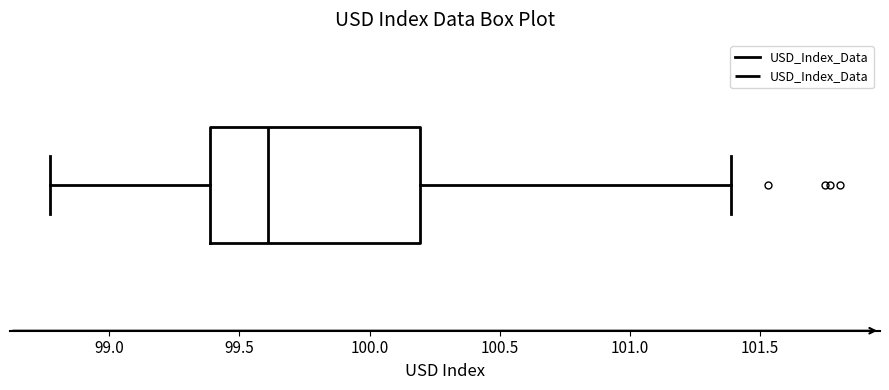

Read this box plot against the x-axis: the position of the median line, the range covered by the box, and the ends of both whiskers. The values are not printed on the chart, so give them approximately, as read against the axis.

median 99.60, box 99.40 to 100.20, whiskers 98.75 to 101.40